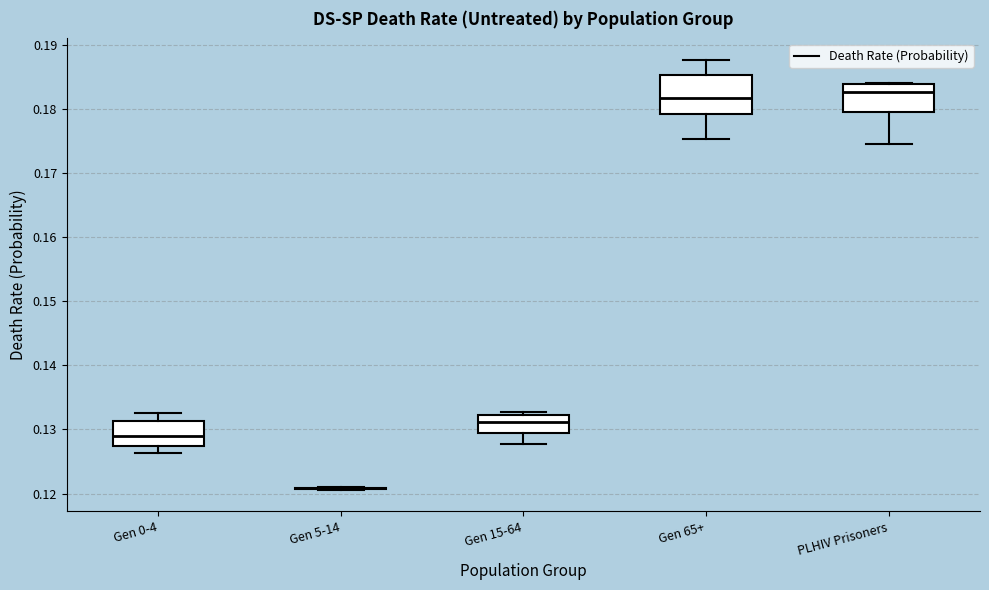

Where is the upper edge of the box for Gen 0-4 on the y-axis? The values are not printed on the chart, so give them approximately, as read against the axis.

0.131